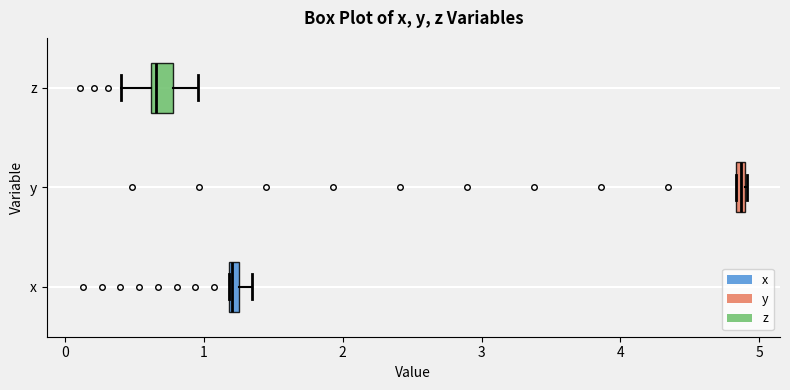

Where is the left edge of the box for x on the x-axis? The values are not printed on the chart, so give them approximately, as read against the axis.

1.2